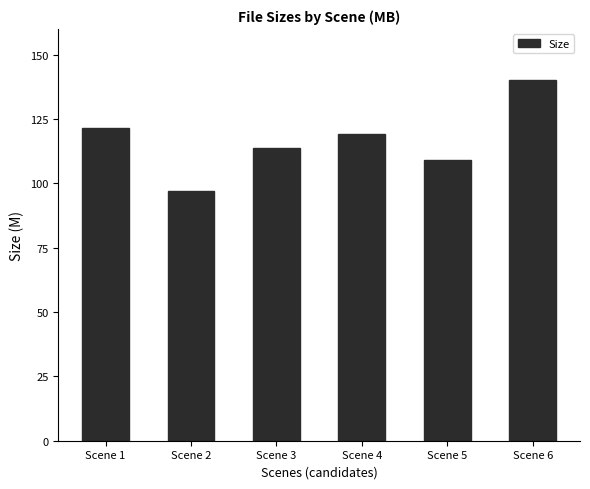

Rank the categories by value from lowest to highest.

Scene 2, Scene 5, Scene 3, Scene 4, Scene 1, Scene 6